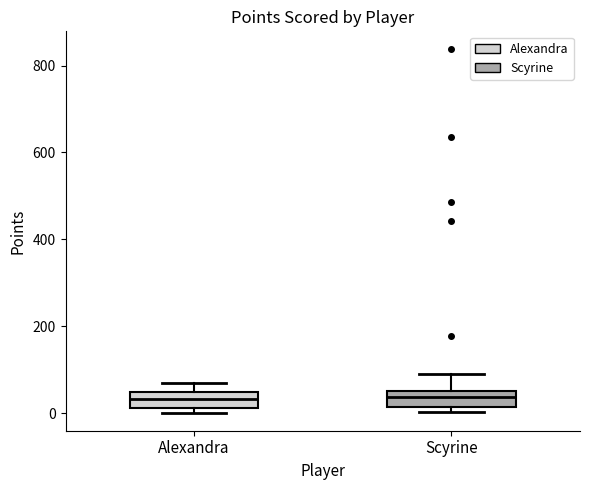

Reading left to right, transcribe this box plot: for each box, give where its median line is, the range the box spans, and where its two whiskers end, as read against the y-axis. The values are not printed on the chart, so give them approximately, as read against the axis.

Alexandra: median 40 (inside the box), box 20 to 40, whiskers 0 to 80
Scyrine: median 40, box 20 to 60, whiskers 0 to 100